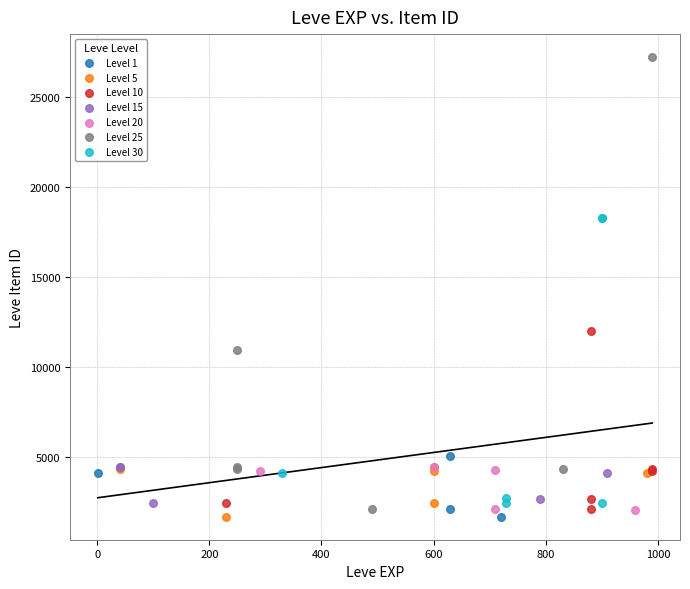

Which series contains the highest Y value?

Level 25